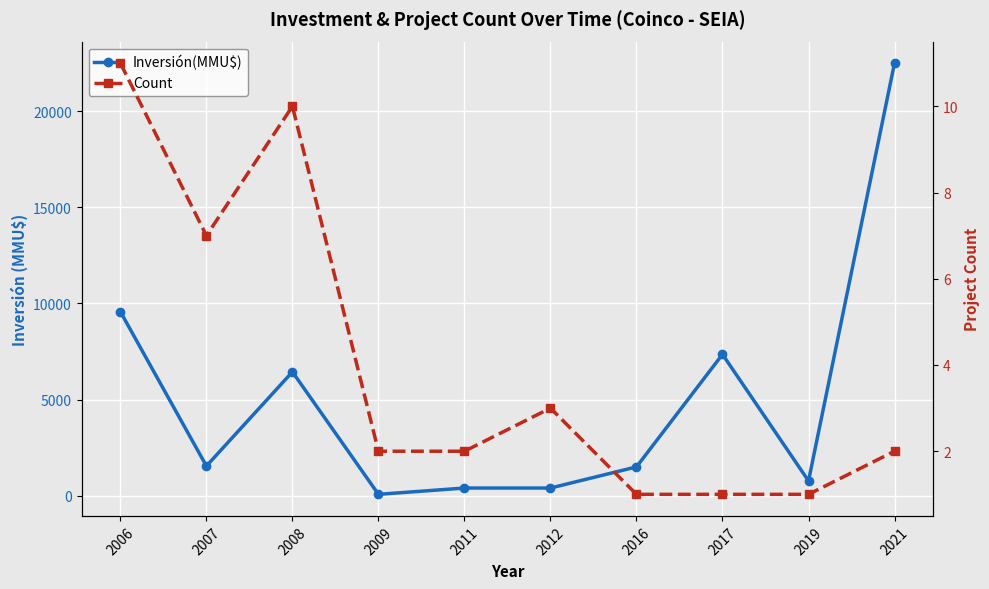

What is the smallest value displayed?

1